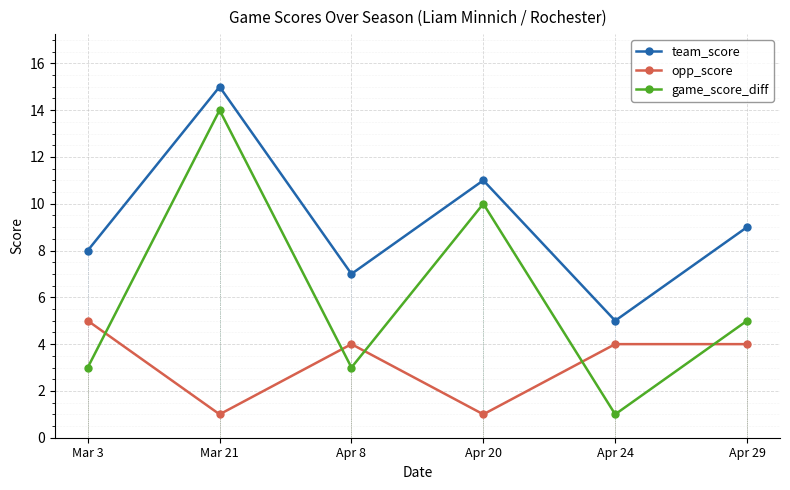

Reading right to left, transcribe all the data shown in this chart.

team_score: 9	5	11	7	15	8
opp_score: 4	4	1	4	1	5
game_score_diff: 5	1	10	3	14	3